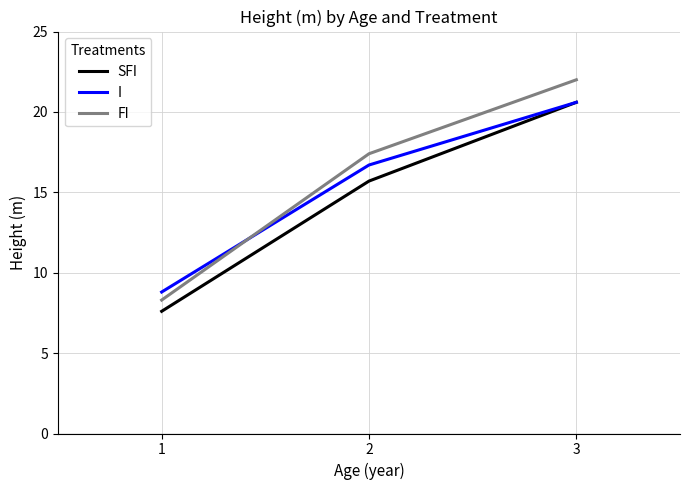

What is the average value of the SFI series?

14.6